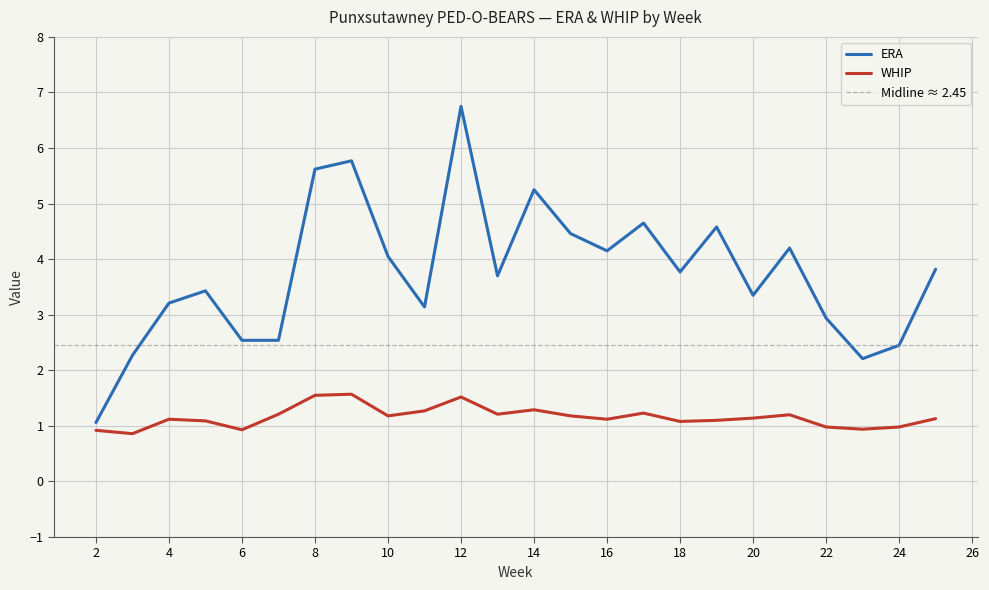

Reading left to right, list all the values displayed in this chart.

ERA: 2=1.1	3=2.3	4=3.2	5=3.4	6=2.5	7=2.5	8=5.6	9=5.8	10=4.0	11=3.1	12=6.8	13=3.7	14=5.2	15=4.5	16=4.2	17=4.7	18=3.8	19=4.6	20=3.4	21=4.2	22=2.9	23=2.2	24=2.5	25=3.8
WHIP: 2=0.9	3=0.9	4=1.1	5=1.1	6=0.9	7=1.2	8=1.6	9=1.6	10=1.2	11=1.3	12=1.5	13=1.2	14=1.3	15=1.2	16=1.1	17=1.2	18=1.1	19=1.1	20=1.1	21=1.2	22=1.0	23=0.9	24=1.0	25=1.1